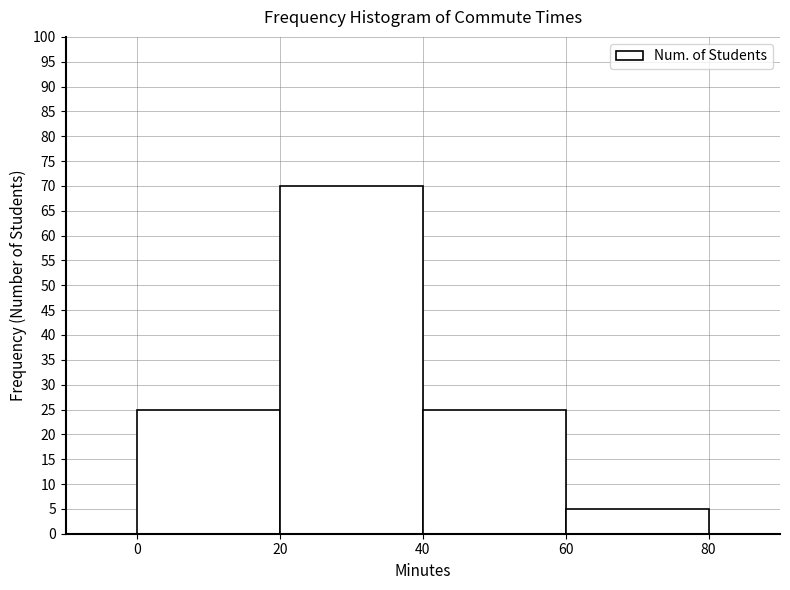

Reading left to right, transcribe this chart: for each bar, give the range it covers on the x-axis and its height. The values are not printed on the chart, so give them approximately, as read against the axis.

0 to 20: 25
20 to 40: 70
40 to 60: 25
60 to 80: 5